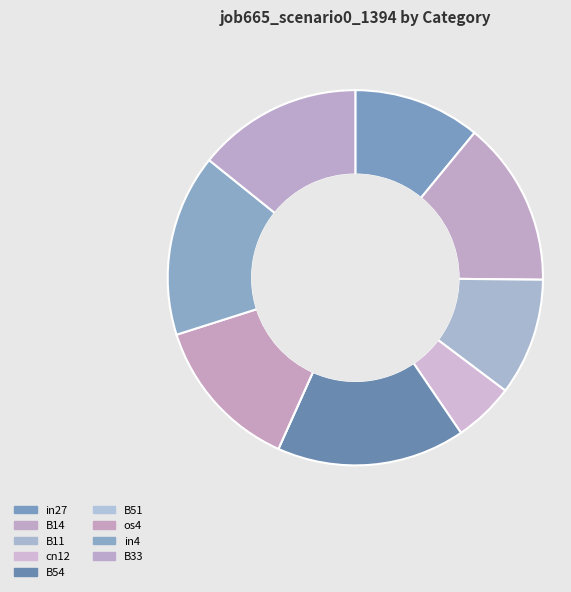

Is cn12 the majority of the pie?

No